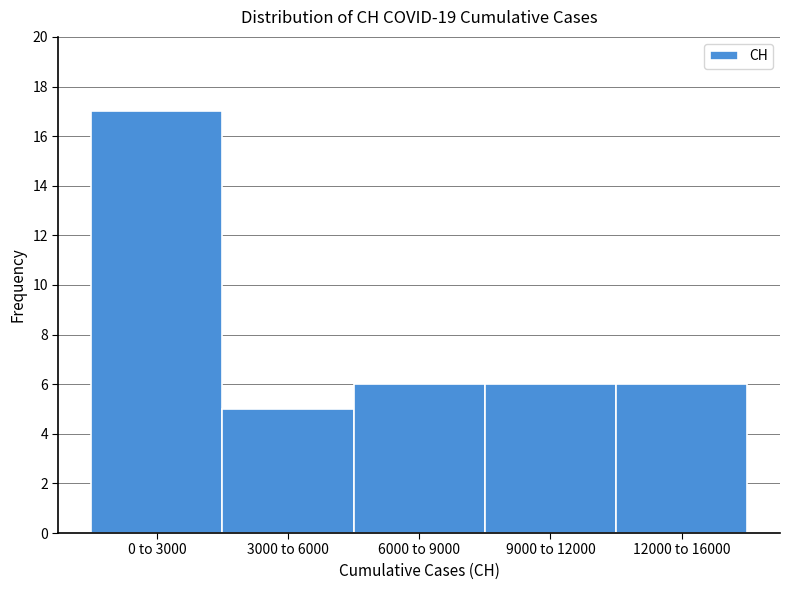

Reading right to left, what are all the values shown in this chart?

12000 to 16000=6	9000 to 12000=6	6000 to 9000=6	3000 to 6000=5	0 to 3000=17